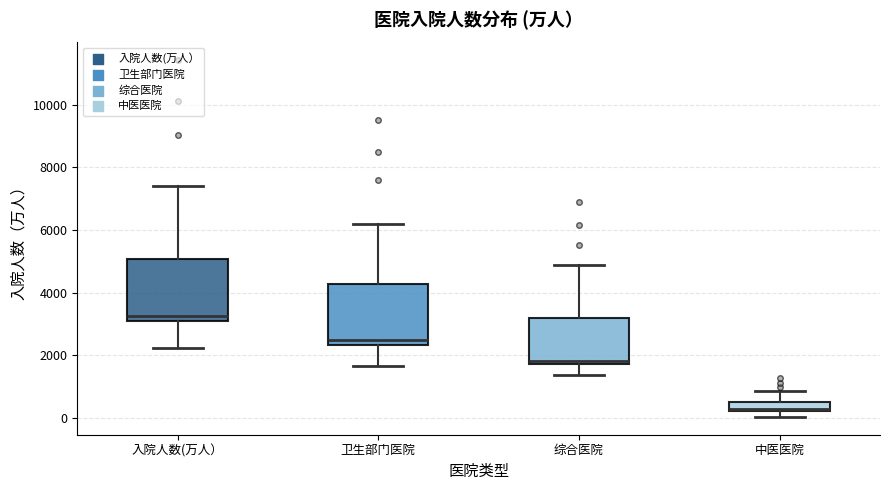

Where does the lower whisker of the box for 综合医院 end on the y-axis? The values are not printed on the chart, so give them approximately, as read against the axis.

1400